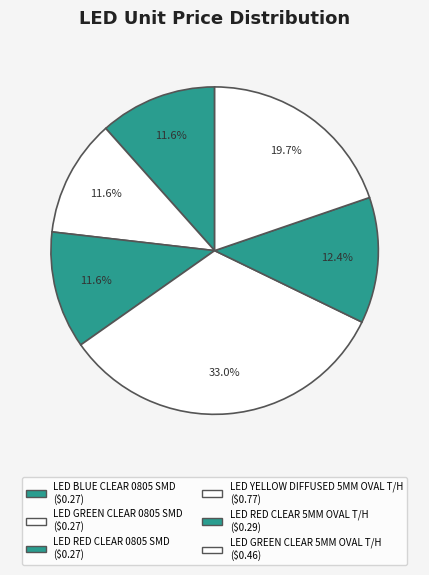

Is there a majority slice in this chart?

No